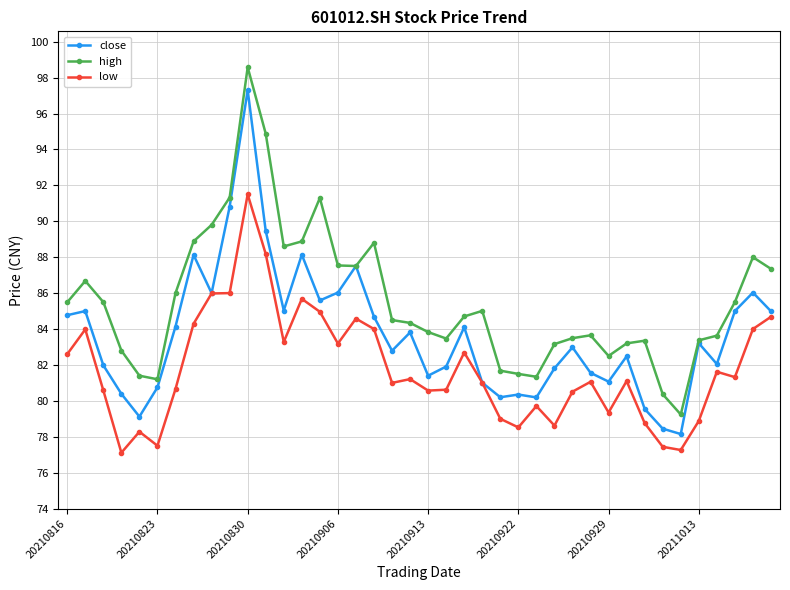

Which series has the largest total across all categories?

high